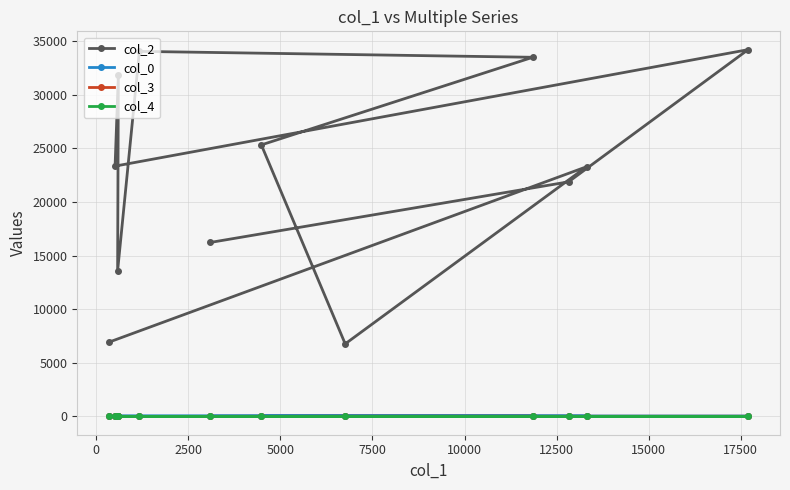

True or false: col_3 has more than 2 points higher than both neighbors.

True